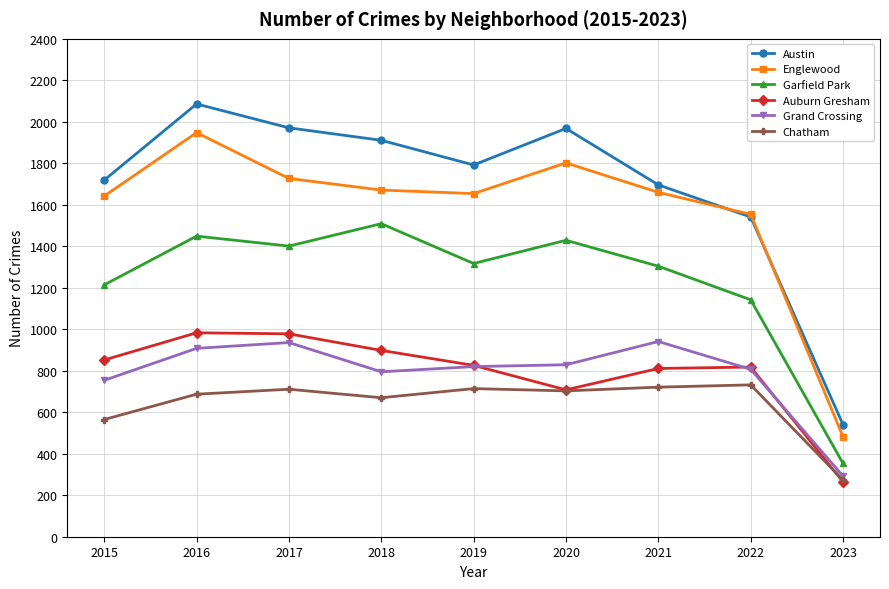

Where does the Grand Crossing series first go above 820?

2016